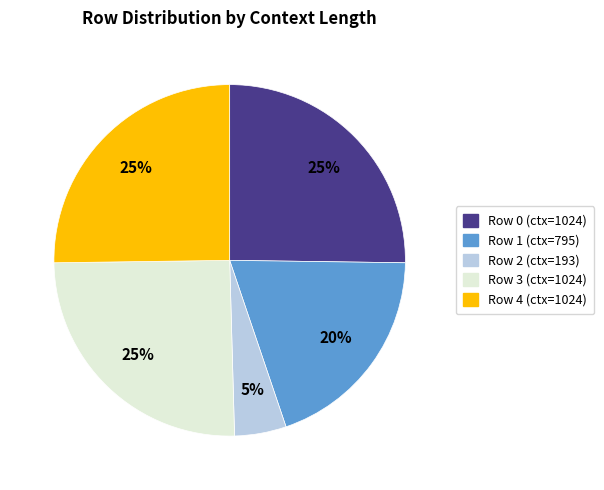

What is the ratio of the value at Row 1 to the value at Row 4?

0.8